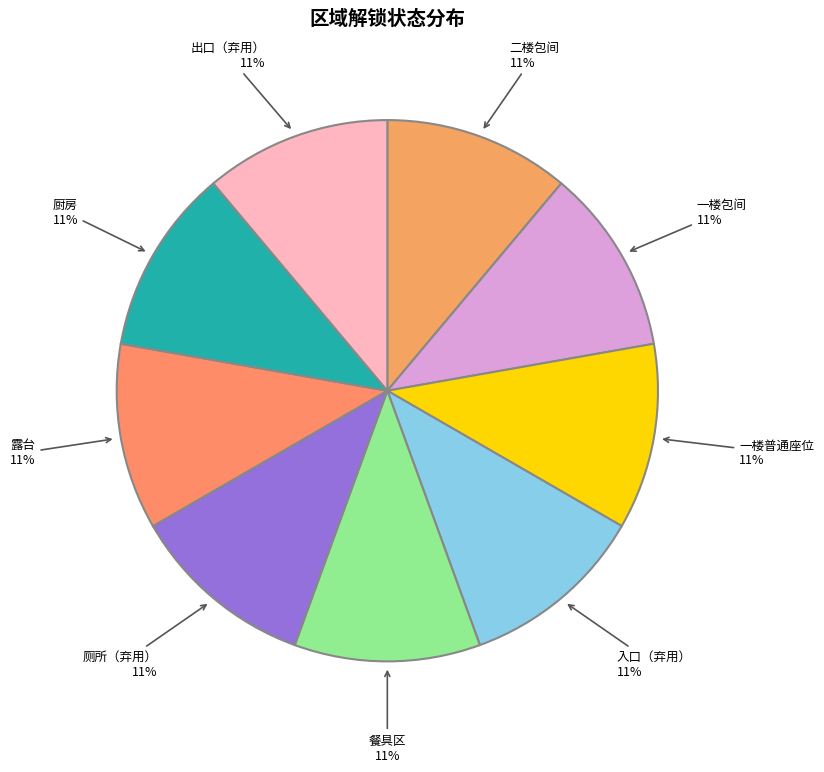

Is the sum of 厕所（弃用） and 二楼包间 greater than half?

No